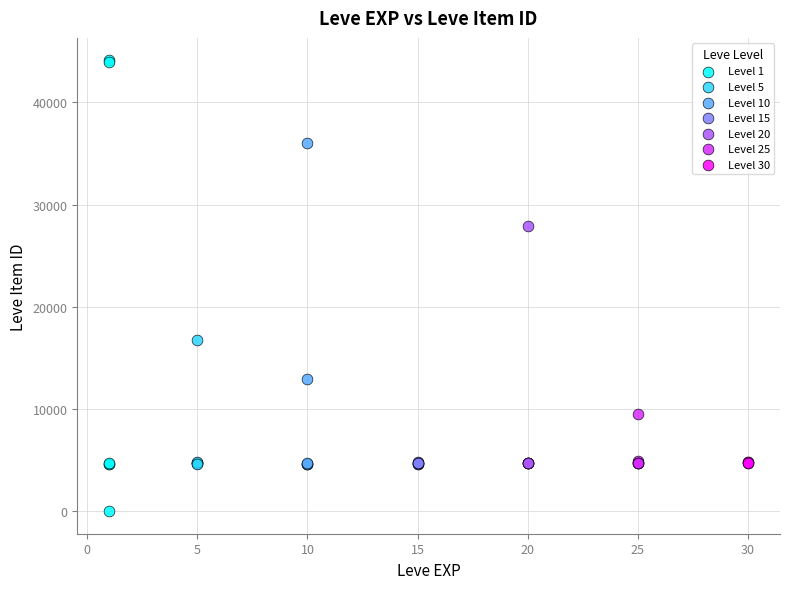

Which series contains the highest Y value?

Level 1